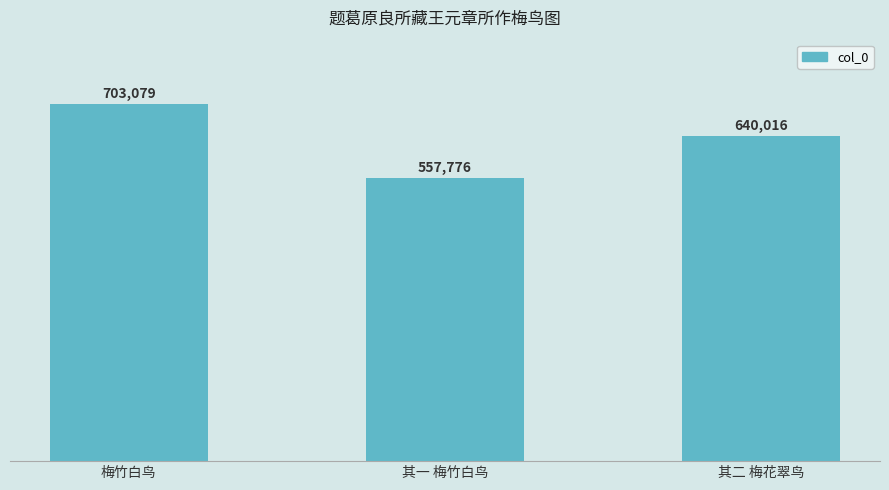

How many values are between 557776 and 703079?

3